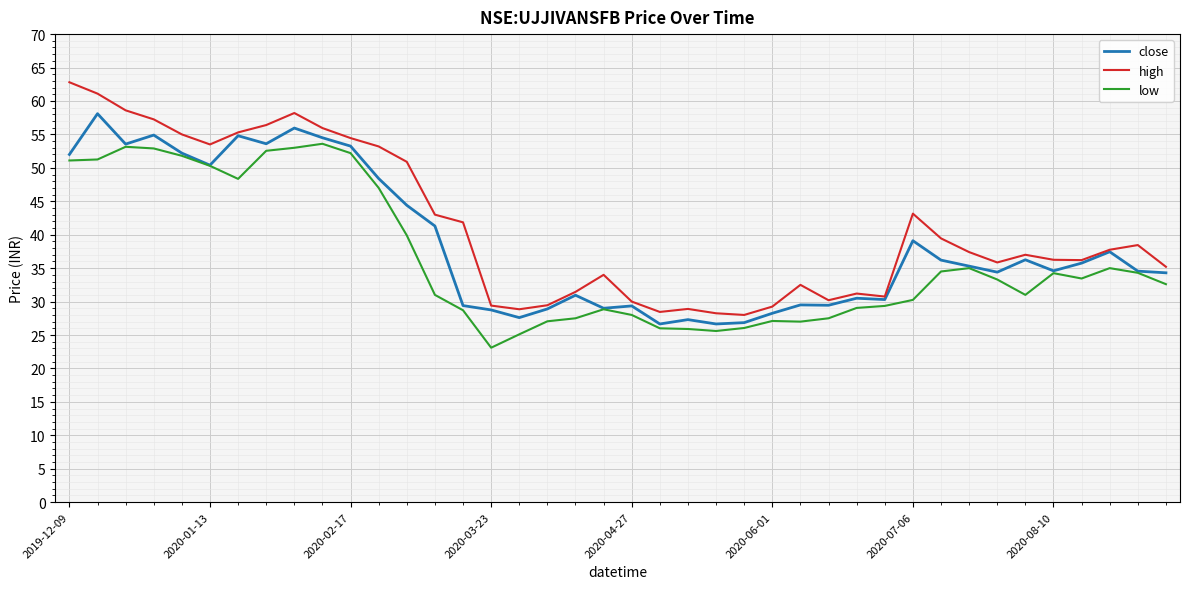

Which series has the largest range (max minus min)?

high